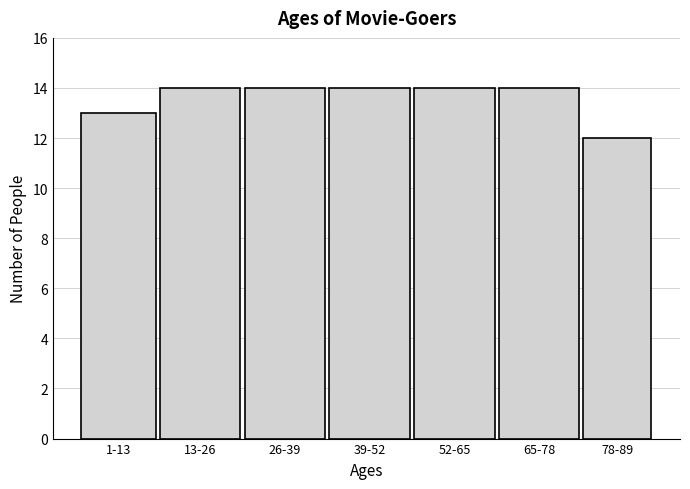

Reading left to right, list all the values displayed in this chart.

13	14	14	14	14	14	12